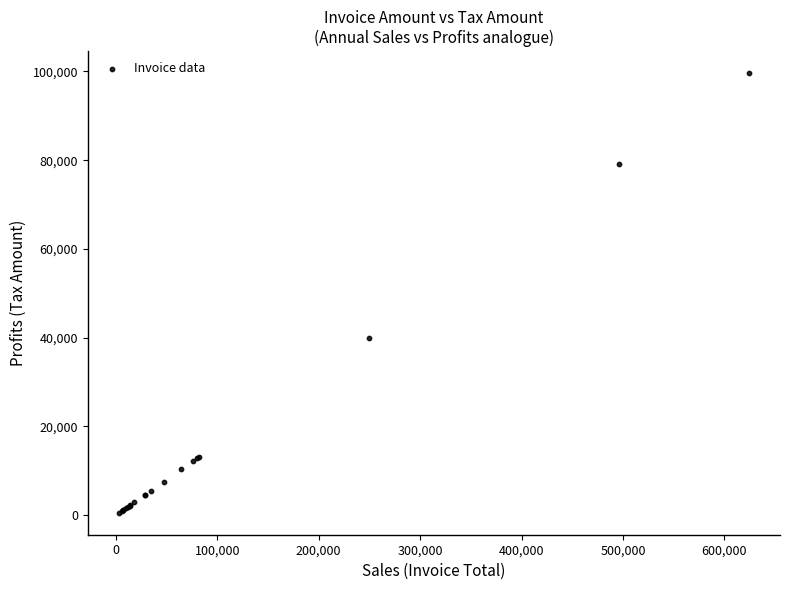

What Y value in the scatter plot is closest to 50072?

39920